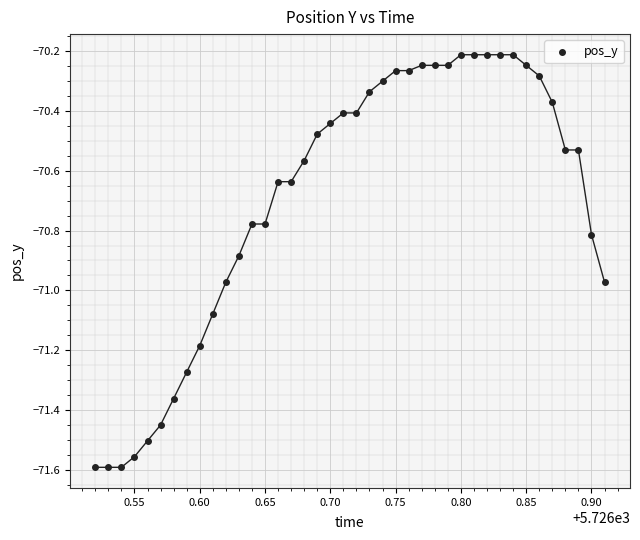

What is the range of X values (max minus min)?

0.4